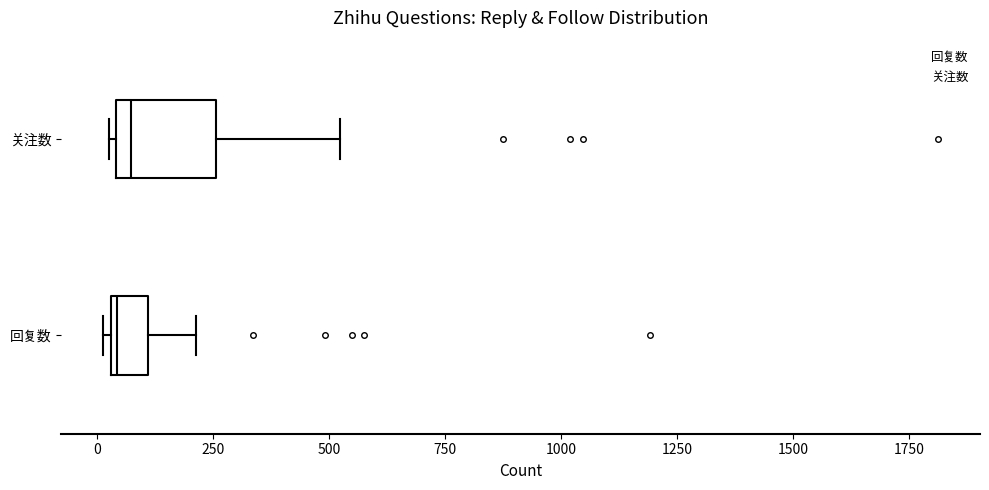

Reading bottom to top, read every box against the x-axis: the position of its median line, the range the box covers, and the ends of its whiskers. The values are not printed on the chart, so give them approximately, as read against the axis.

回复数: median 50, box 50 to 100, whiskers 0 to 200
关注数: median 50 (just right of the box's left edge), box 50 to 250, whiskers 50 (just left of the box's left edge) to 500